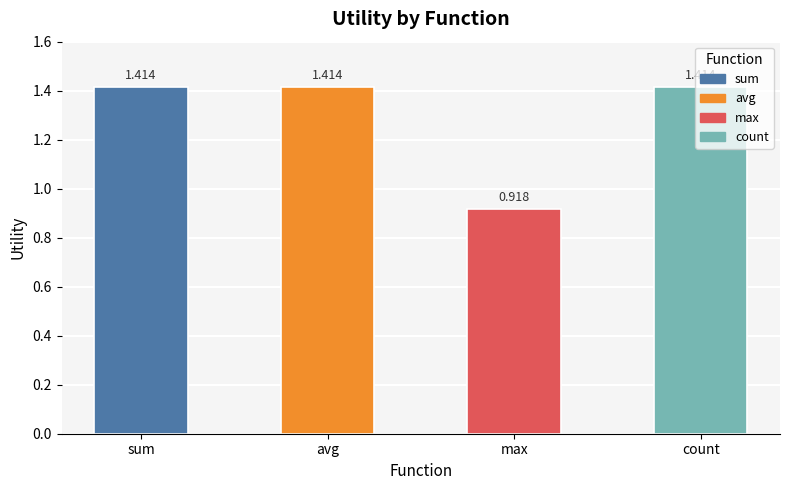

Count the number of values greater than 1.

3